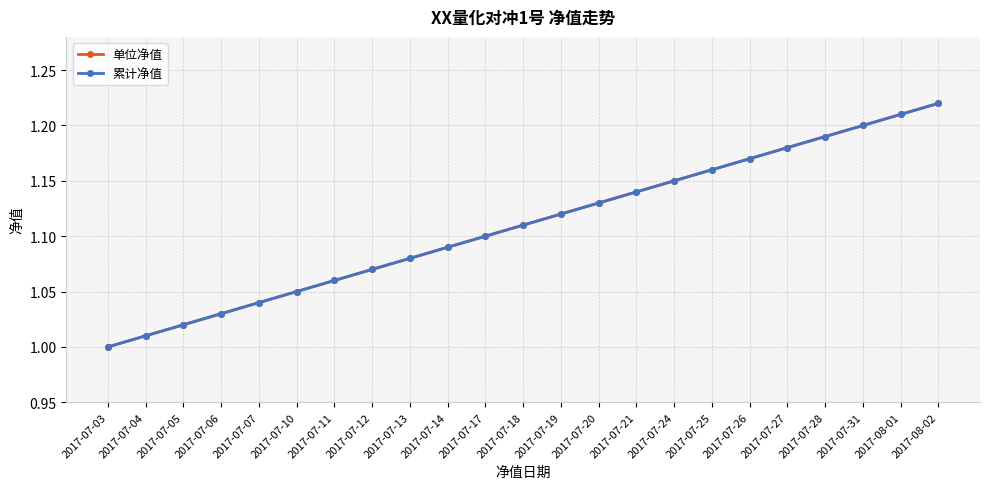

Reading left to right, list all the values displayed in this chart.

单位净值: 2017-07-03=1.0	2017-07-04=1.0	2017-07-05=1.0	2017-07-06=1.0	2017-07-07=1.0	2017-07-10=1.1	2017-07-11=1.1	2017-07-12=1.1	2017-07-13=1.1	2017-07-14=1.1	2017-07-17=1.1	2017-07-18=1.1	2017-07-19=1.1	2017-07-20=1.1	2017-07-21=1.1	2017-07-24=1.1	2017-07-25=1.2	2017-07-26=1.2	2017-07-27=1.2	2017-07-28=1.2	2017-07-31=1.2	2017-08-01=1.2	2017-08-02=1.2
累计净值: 2017-07-03=1.0	2017-07-04=1.0	2017-07-05=1.0	2017-07-06=1.0	2017-07-07=1.0	2017-07-10=1.1	2017-07-11=1.1	2017-07-12=1.1	2017-07-13=1.1	2017-07-14=1.1	2017-07-17=1.1	2017-07-18=1.1	2017-07-19=1.1	2017-07-20=1.1	2017-07-21=1.1	2017-07-24=1.1	2017-07-25=1.2	2017-07-26=1.2	2017-07-27=1.2	2017-07-28=1.2	2017-07-31=1.2	2017-08-01=1.2	2017-08-02=1.2